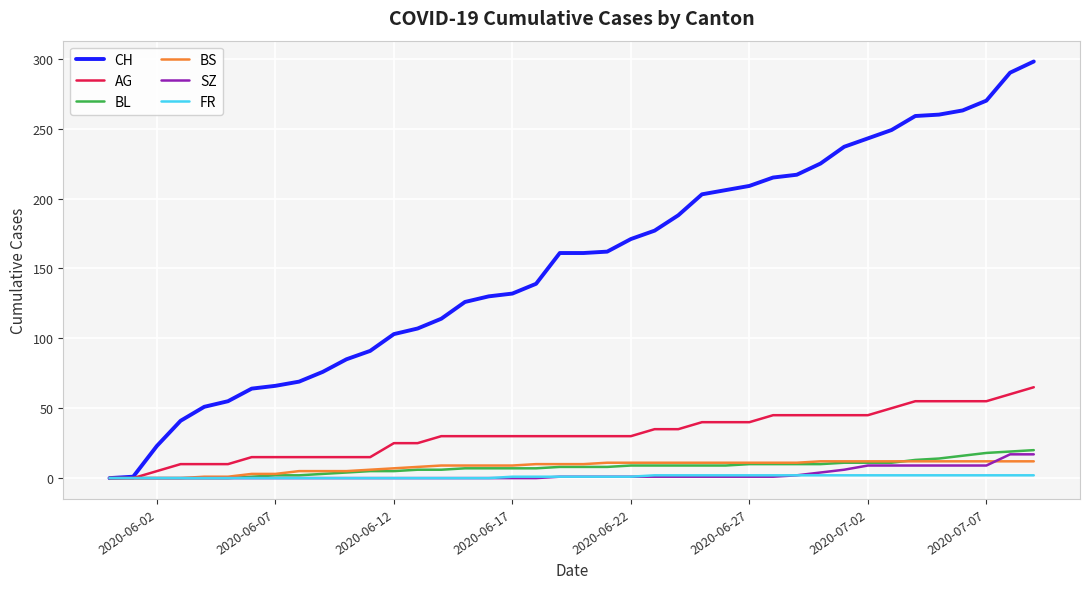

What are all the series names shown in the legend?

CH, AG, BL, BS, SZ, FR